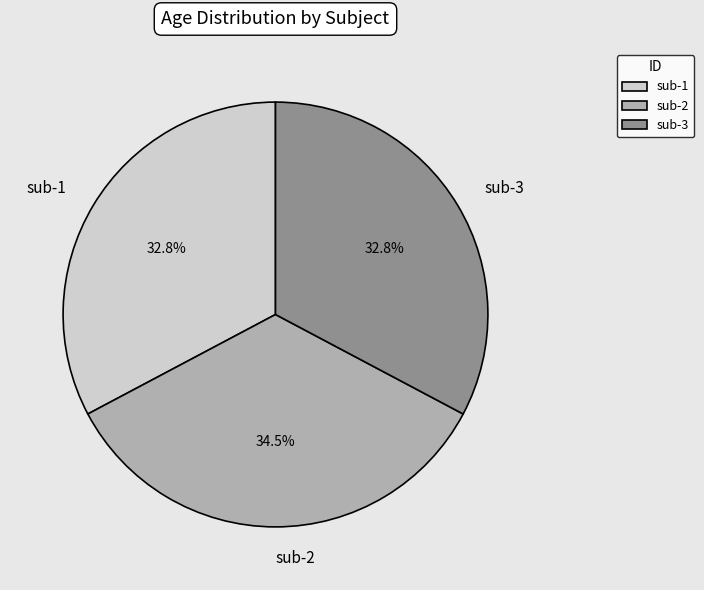

To the nearest percent, what is the combined percentage of sub-3 and sub-2?

67%